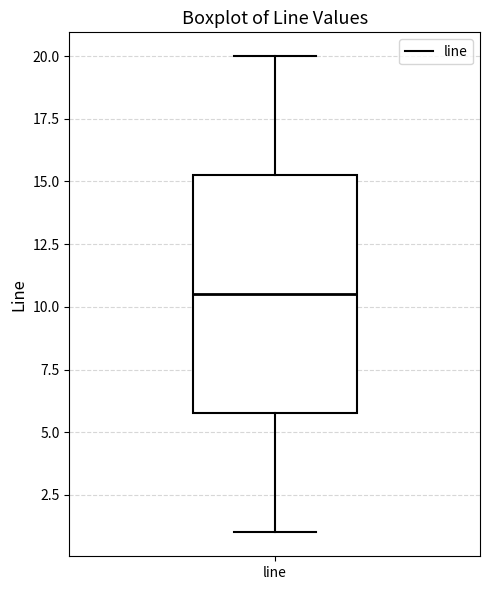

Where does the upper whisker of the box for line end on the y-axis? The values are not printed on the chart, so give them approximately, as read against the axis.

20.0